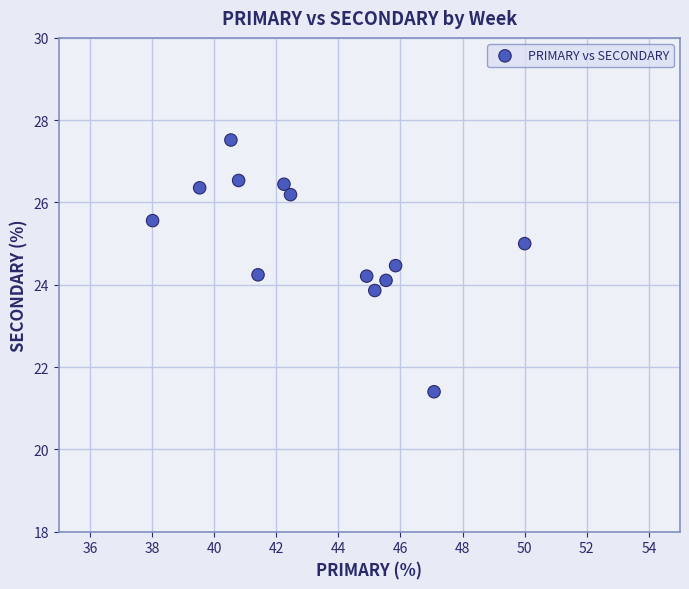

What is the range of X values (max minus min)?

12.0